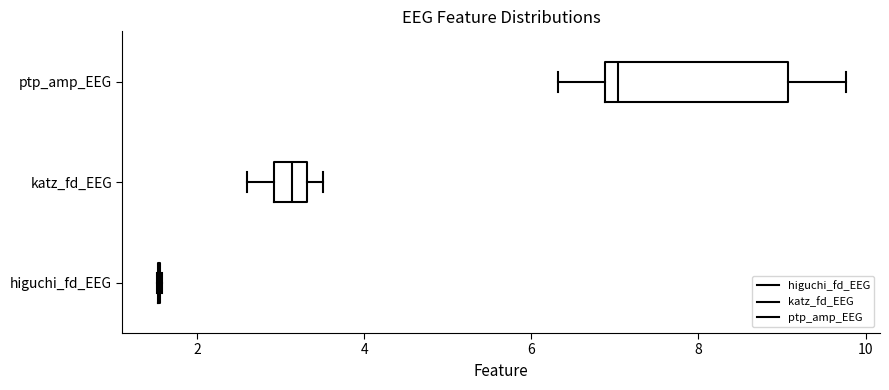

Reading bottom to top, transcribe this box plot: for each box, give where its median line is, the range the box spans, and where its two whiskers end, as read against the x-axis. The values are not printed on the chart, so give them approximately, as read against the axis.

higuchi_fd_EEG: box collapsed to a line at 1.6, whiskers 1.6 to 1.6
katz_fd_EEG: median 3.2, box 3.0 to 3.4, whiskers 2.6 to 3.6
ptp_amp_EEG: median 7.0, box 6.8 to 9.0, whiskers 6.4 to 9.8